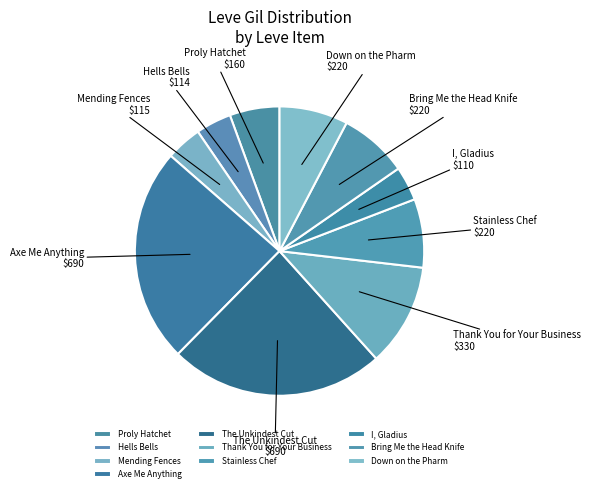

True or false: Proly Hatchet accounts for 16% of the total.

False